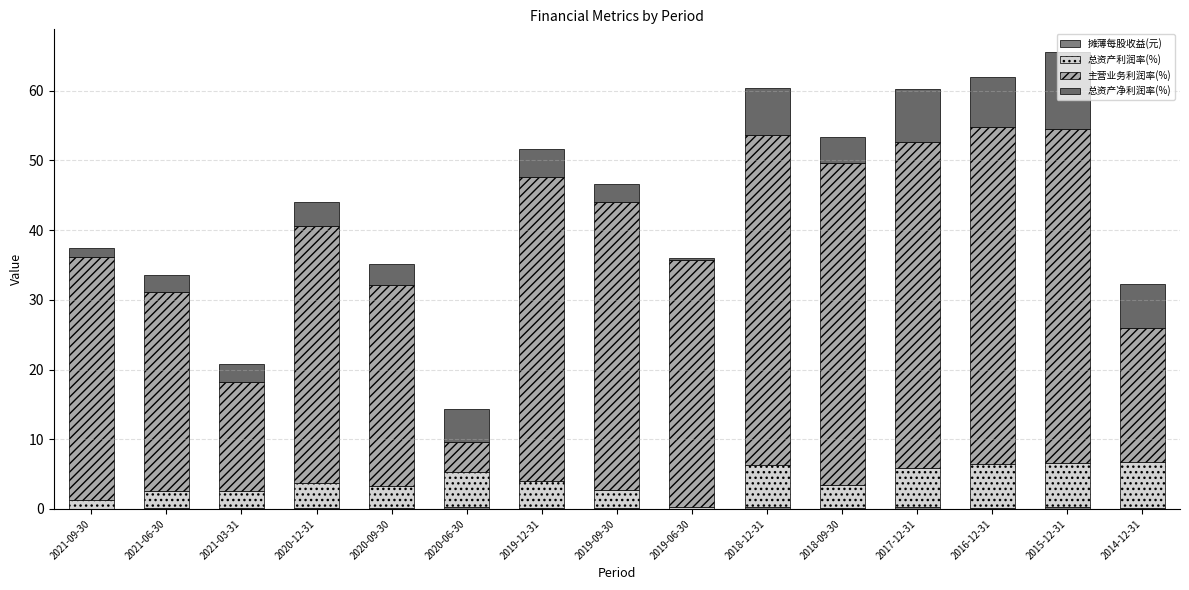

What is the label of the 3rd bar from the right?

2016-12-31